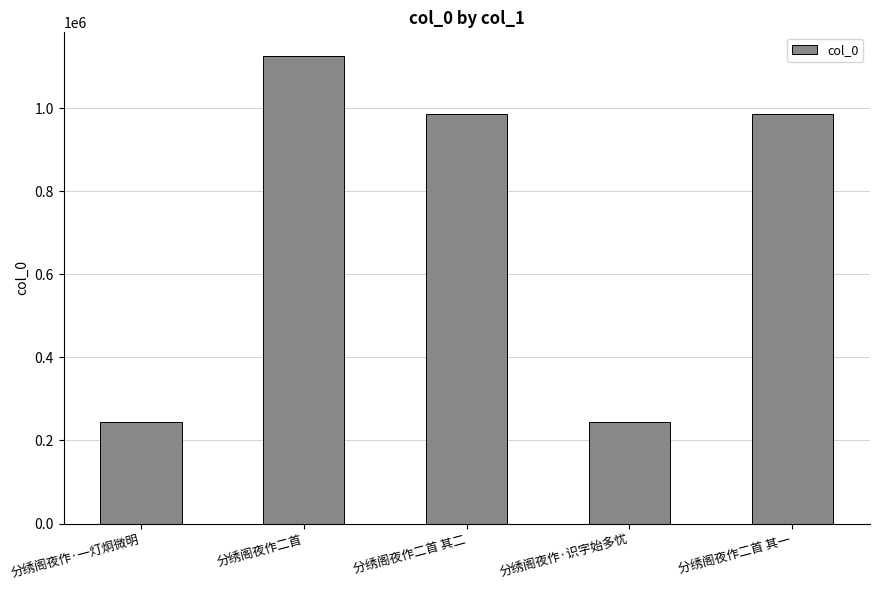

True or false: the data shows 117451 at 分绣阁夜作·识字始多忧.

False